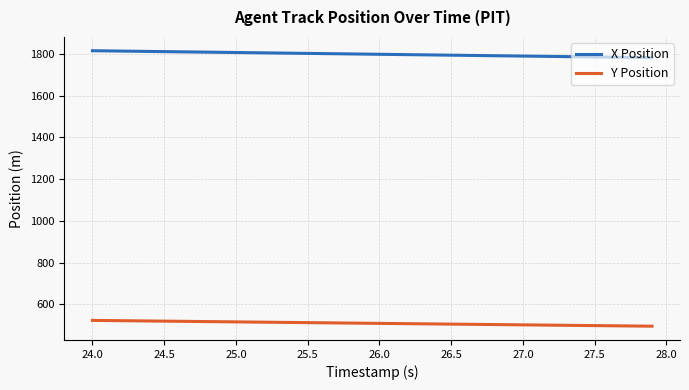

Which series has the largest total across all categories?

X Position